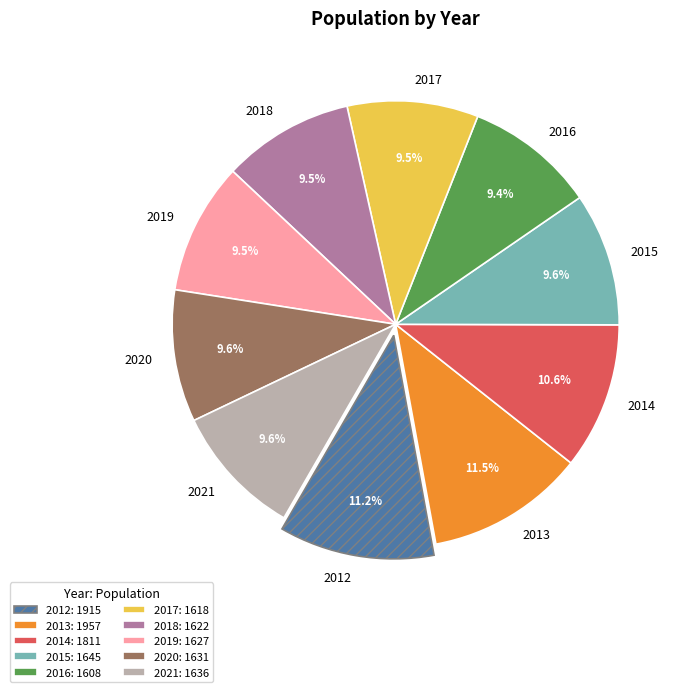

Is there any slice that represents more than half of the pie?

No